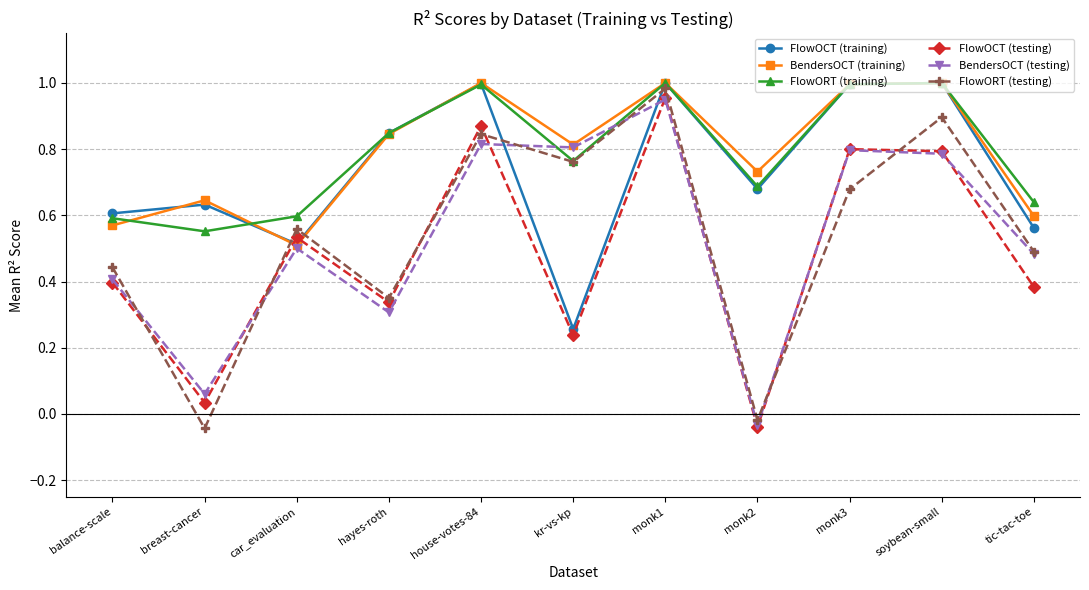

Is it true that FlowOCT (training) equals 1.0 at balance-scale?

False